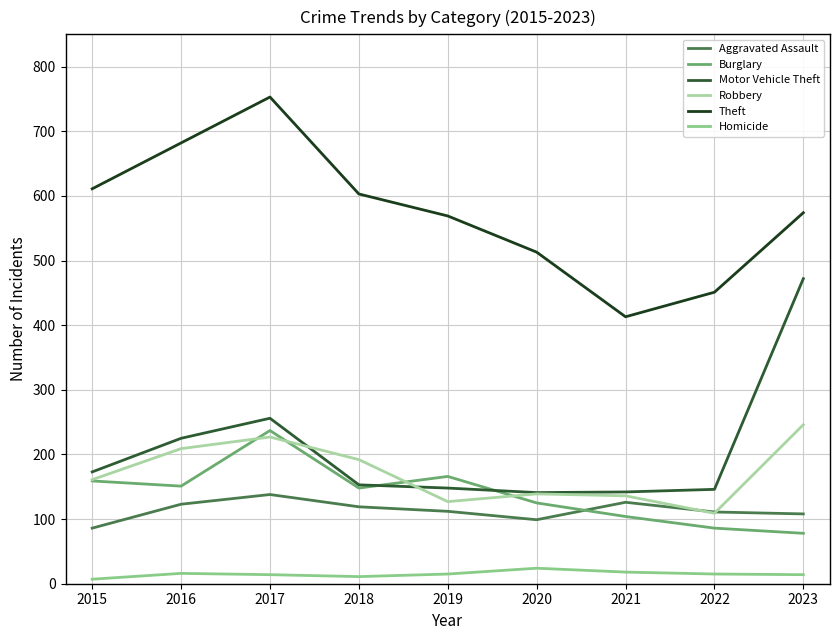

True or false: Robbery and Homicide intersect in this chart.

False